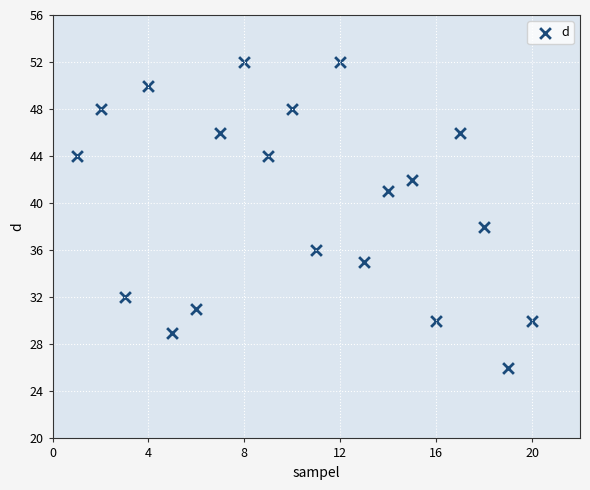

What is the range of Y values (max minus min)?

26